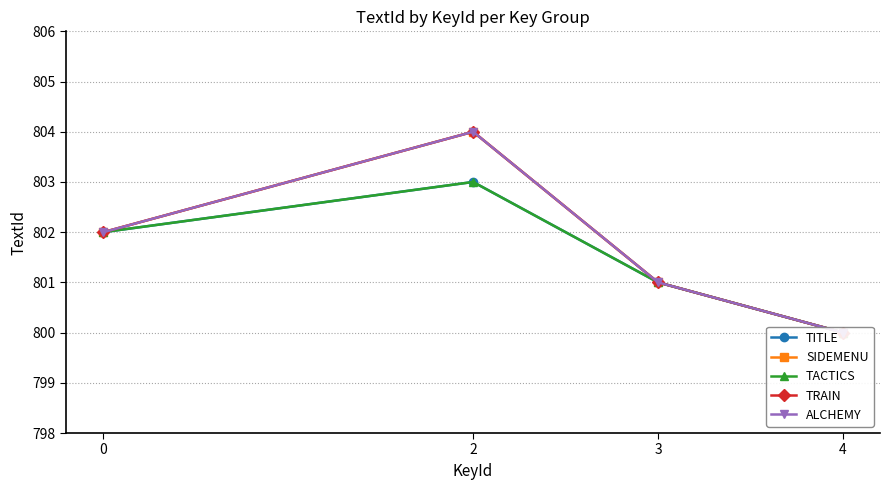

What is the sum of the TITLE values at 2 and 4?

1603